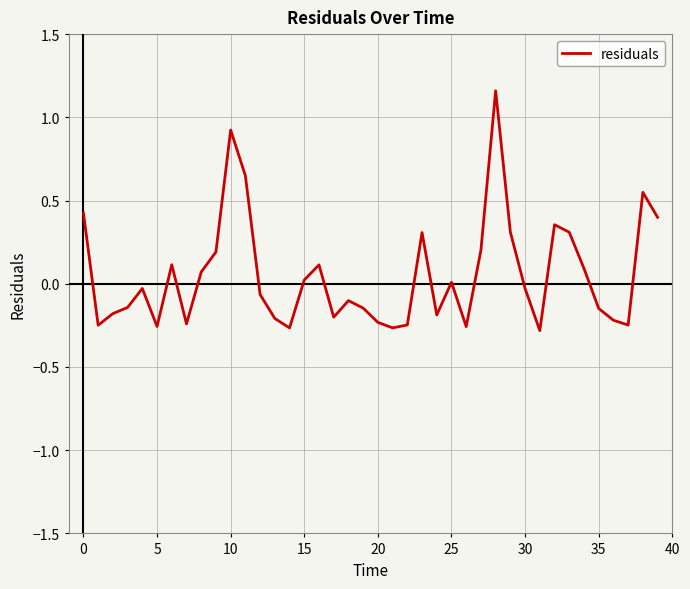

How many lines are shown in the chart?

1